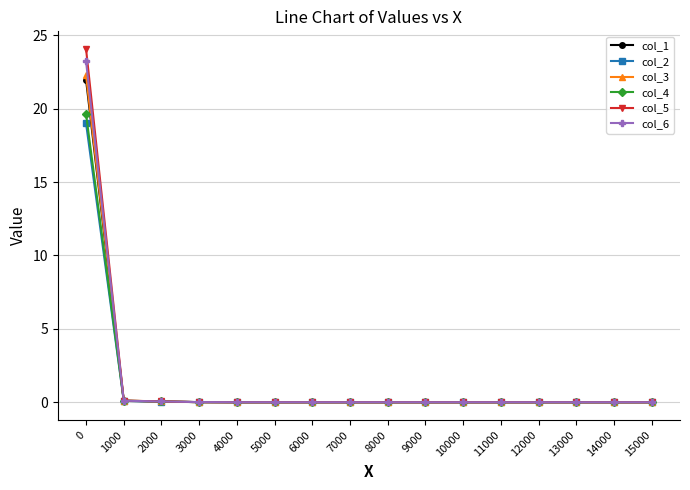

Which series has the largest range (max minus min)?

col_5